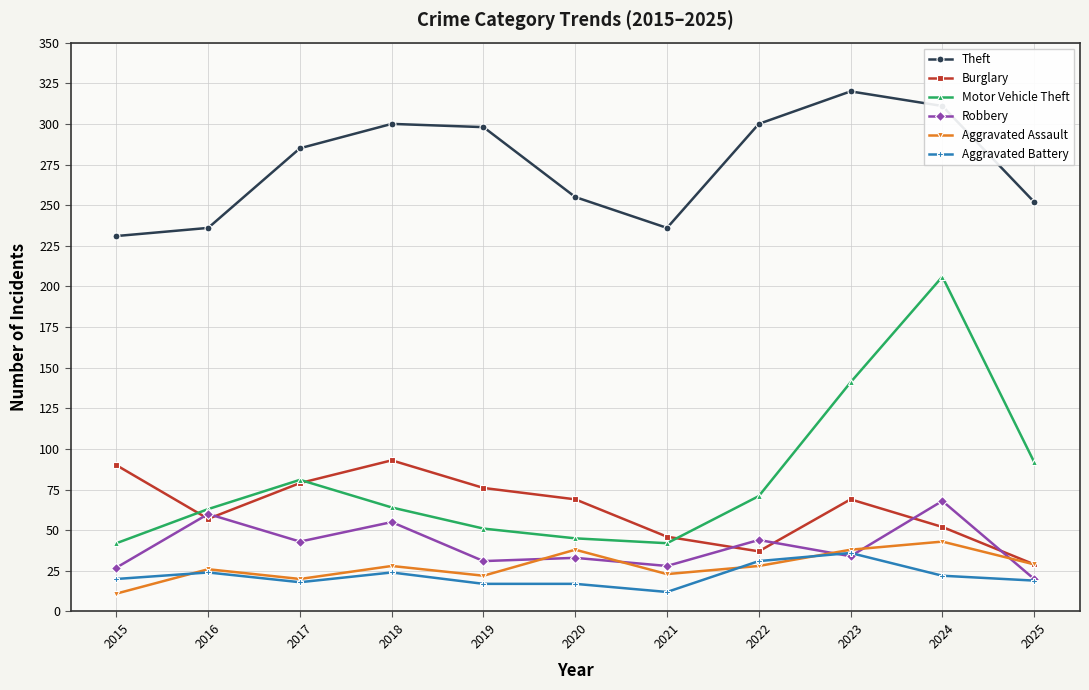

Where is Motor Vehicle Theft nearest to the value 124?

2023